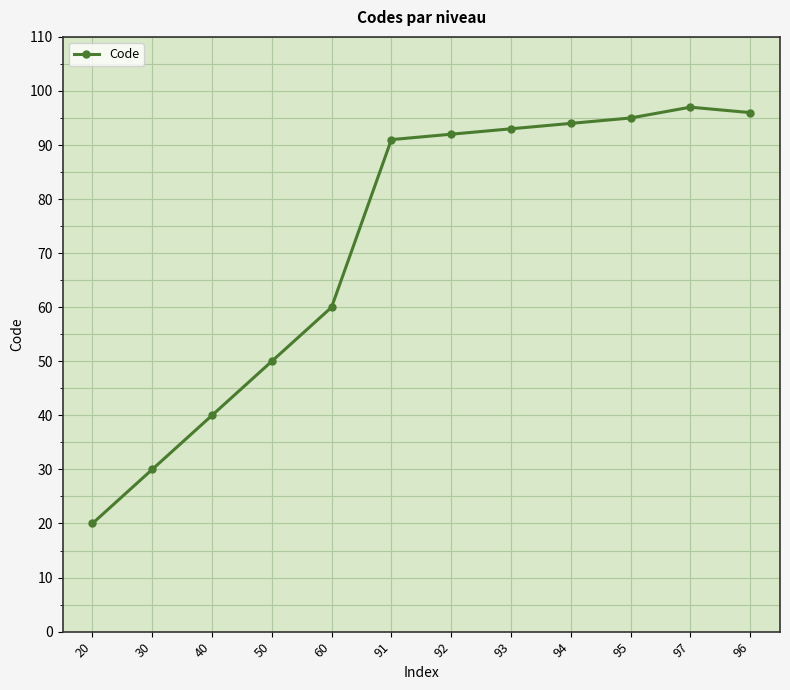

Rank the categories by value from highest to lowest.

97, 96, 95, 94, 93, 92, 91, 60, 50, 40, 30, 20